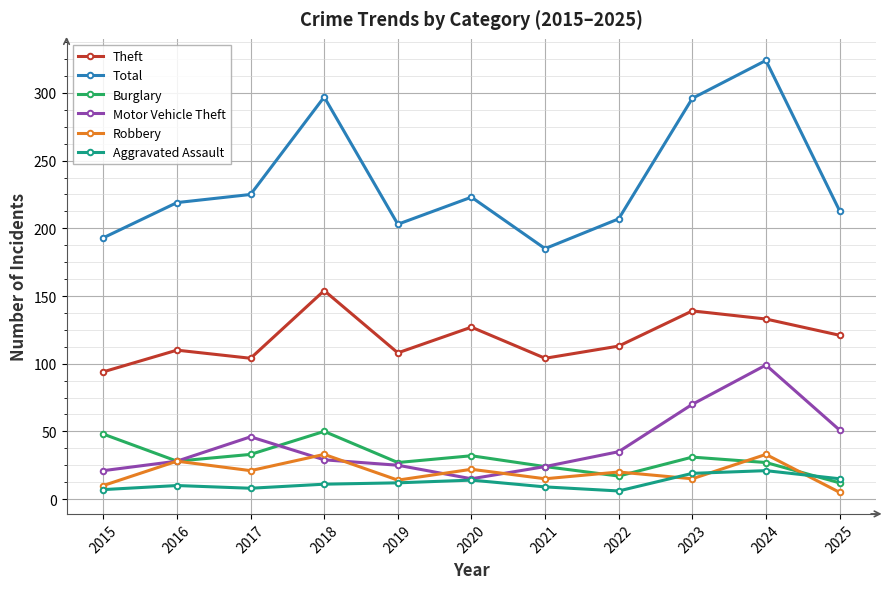

At which category does Burglary reach its first local peak?

2018